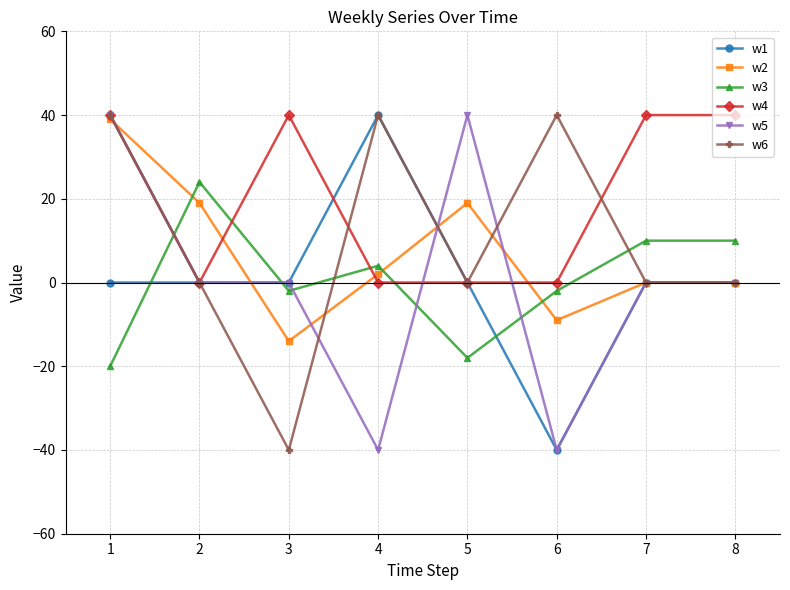

How many categories are shown in the chart?

8